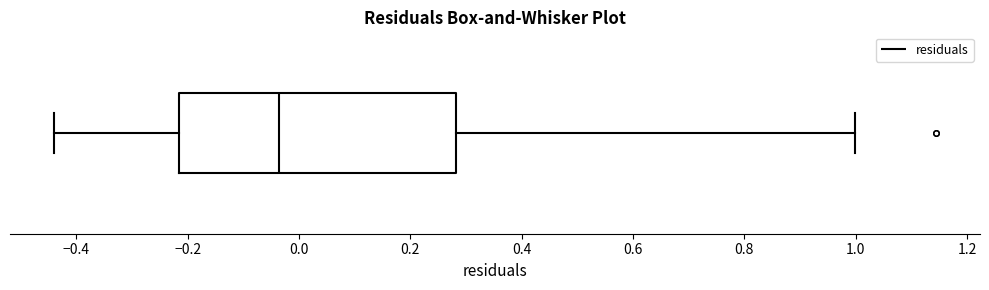

Transcribe this box plot: give where the median line is, the range the box spans, and where the two whiskers end, as read against the x-axis. The values are not printed on the chart, so give them approximately, as read against the axis.

median -0.04, box -0.22 to 0.28, whiskers -0.44 to 1.00